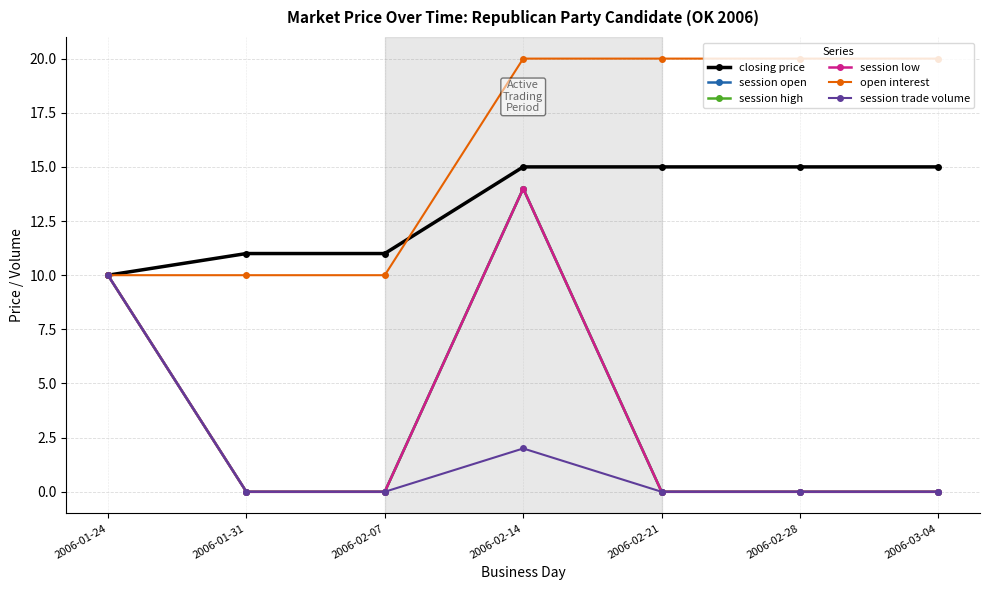

What is the label of the 5th point from the right?

2006-02-07